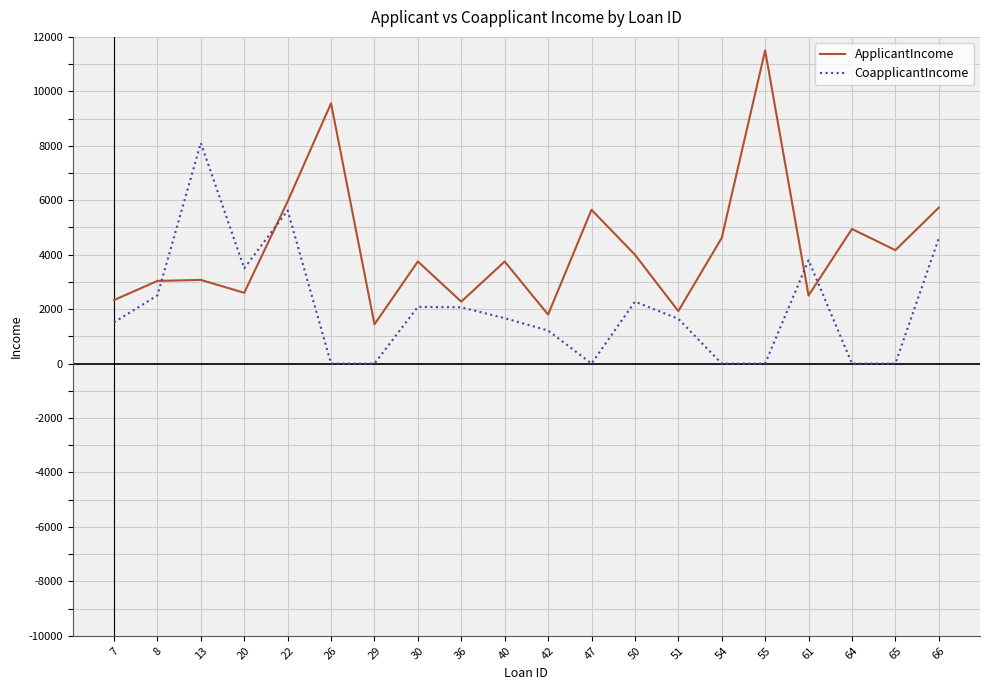

Between 7 and 29, which series saw the biggest shift?

CoapplicantIncome